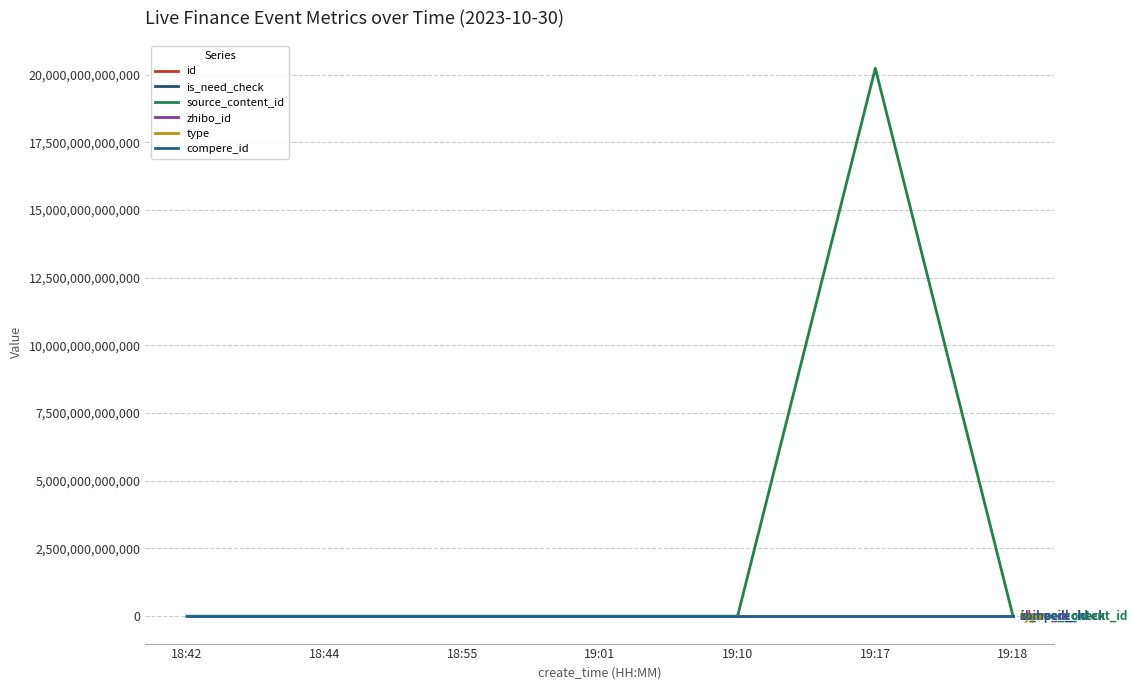

True or false: zhibo_id has a value of 270 at 19:17.

False